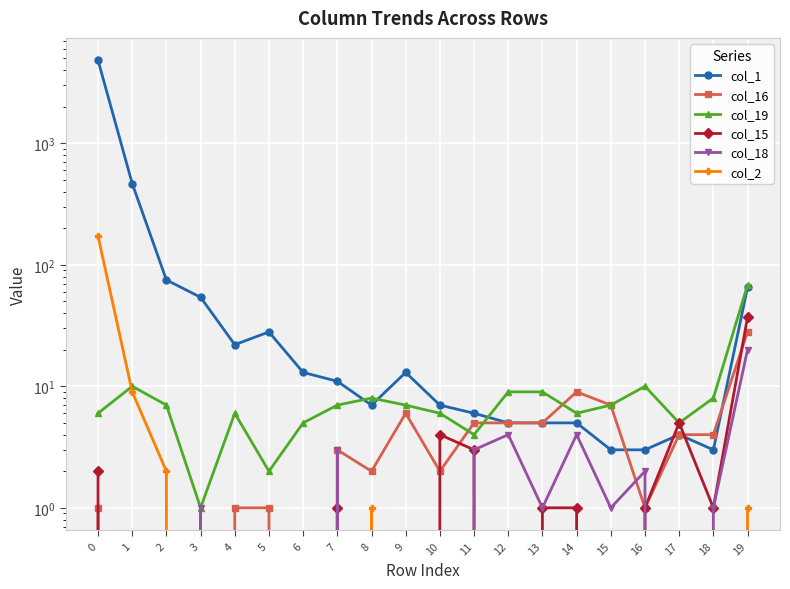

At how many categories does at least one series exceed 907?

1